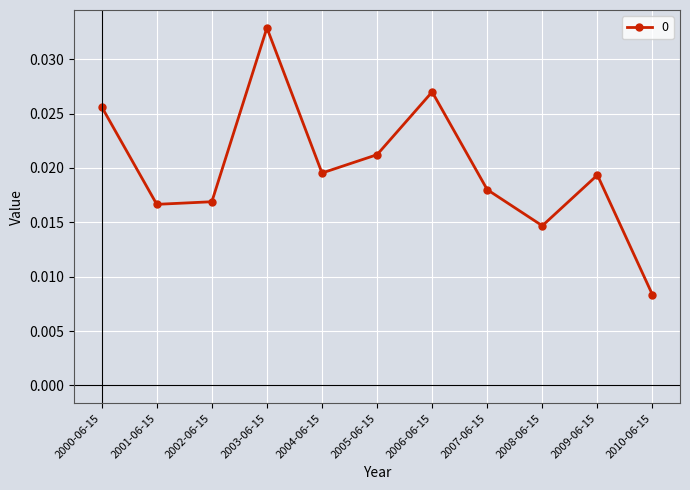

What position from the right is 2003-06-15?

8